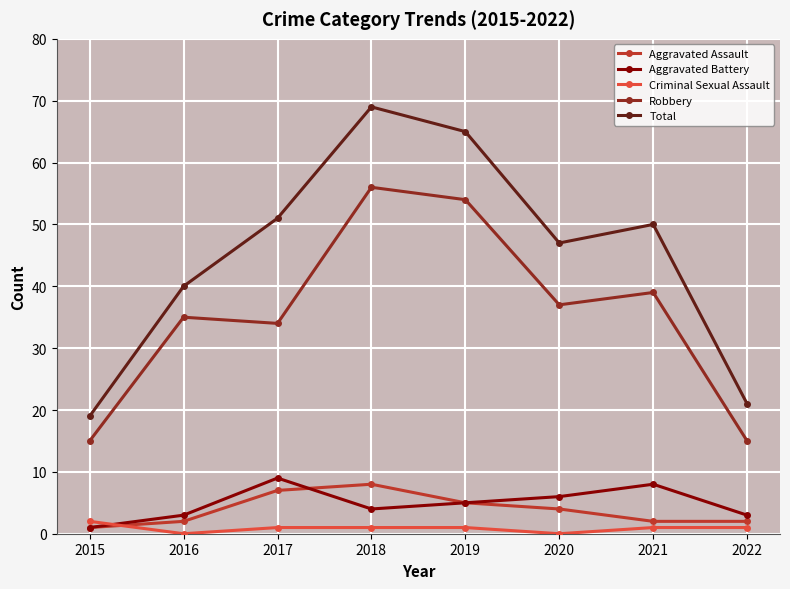

What are all the series names shown in the legend?

Aggravated Assault, Aggravated Battery, Criminal Sexual Assault, Robbery, Total